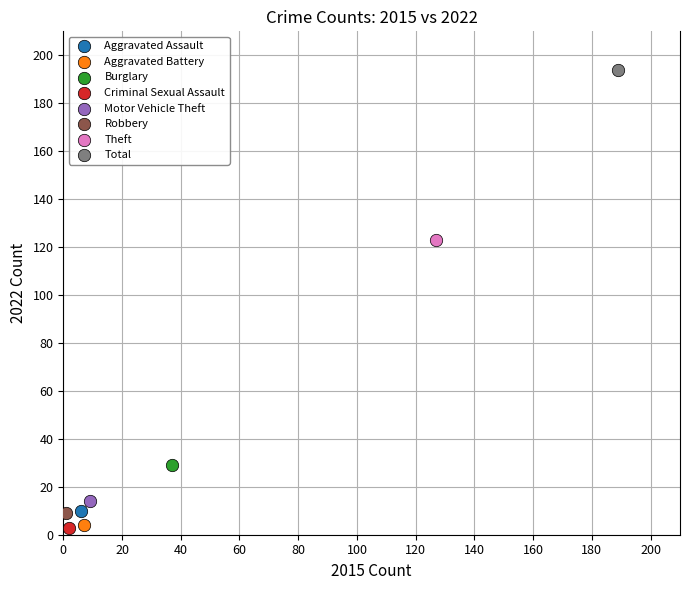

What are all the series names shown in the legend?

Aggravated Assault, Aggravated Battery, Burglary, Criminal Sexual Assault, Motor Vehicle Theft, Robbery, Theft, Total